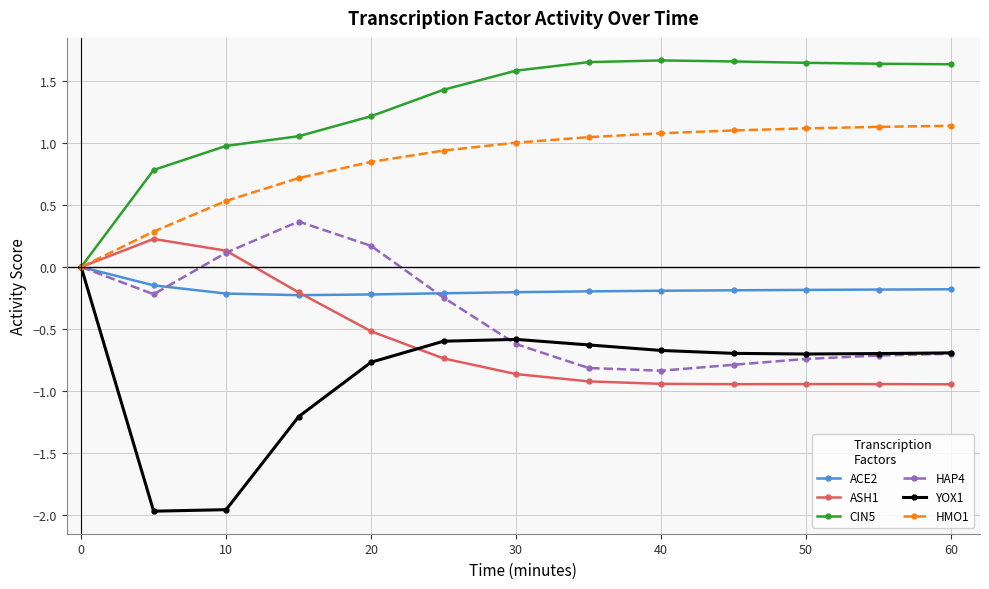

At how many categories does at least one series exceed -1?

13